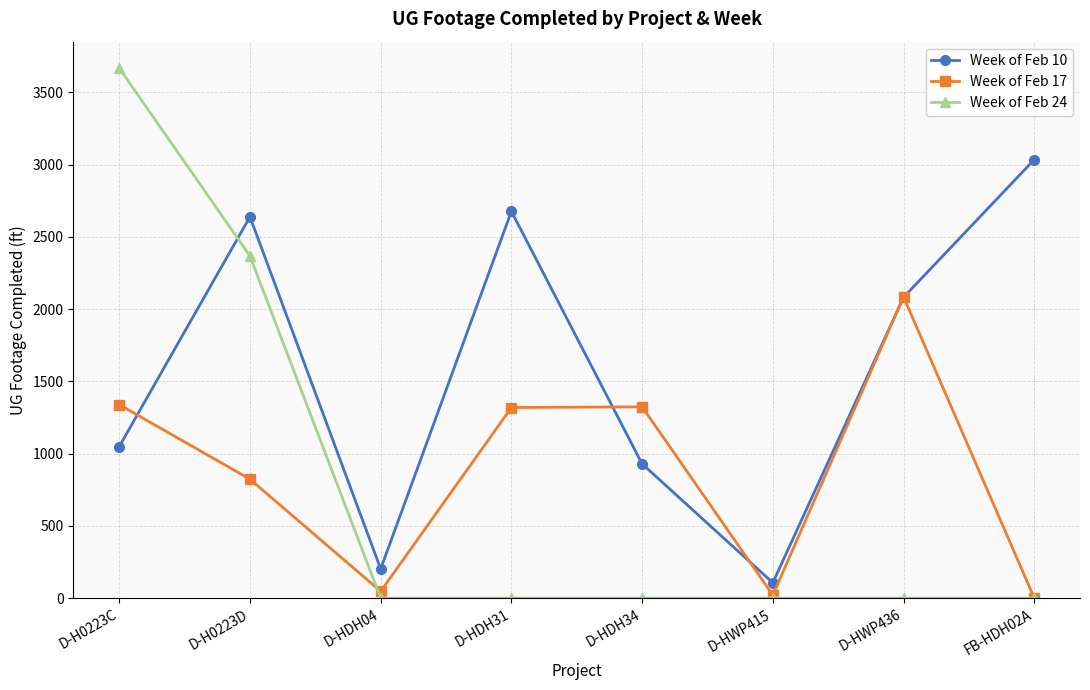

What are all the series names shown in the legend?

Week of Feb 10, Week of Feb 17, Week of Feb 24